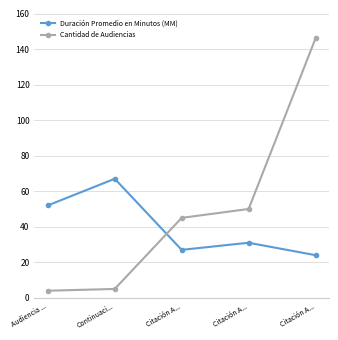

Is this an area chart (filled region under the line)?

No